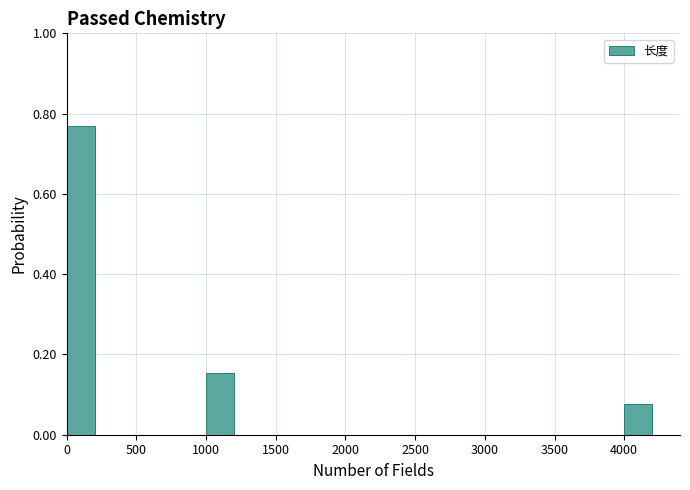

Reading left to right, list every bar in this chart as the range it spans on the x-axis followed by its height. The values are not printed on the chart, so give them approximately, as read against the axis.

0 to 200: 0.76
200 to 400: 0
400 to 600: 0
600 to 800: 0
800 to 1000: 0
1000 to 1200: 0.16
1200 to 1400: 0
1400 to 1600: 0
1600 to 1800: 0
1800 to 2000: 0
2000 to 2200: 0
2200 to 2400: 0
2400 to 2600: 0
2600 to 2800: 0
2800 to 3000: 0
3000 to 3200: 0
3200 to 3400: 0
3400 to 3600: 0
3600 to 3800: 0
3800 to 4000: 0
4000 to 4200: 0.08